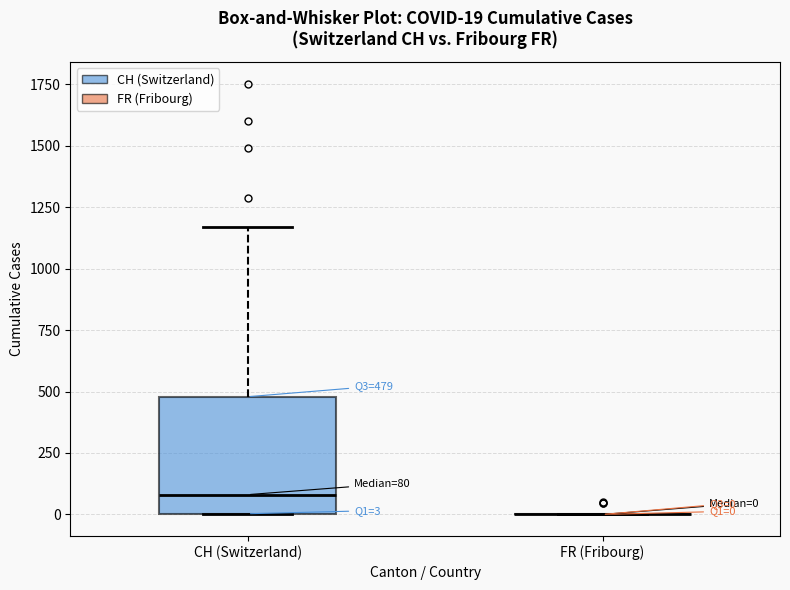

Comparing the boxes themselves (not the whiskers), which one is the tallest?

CH (Switzerland)